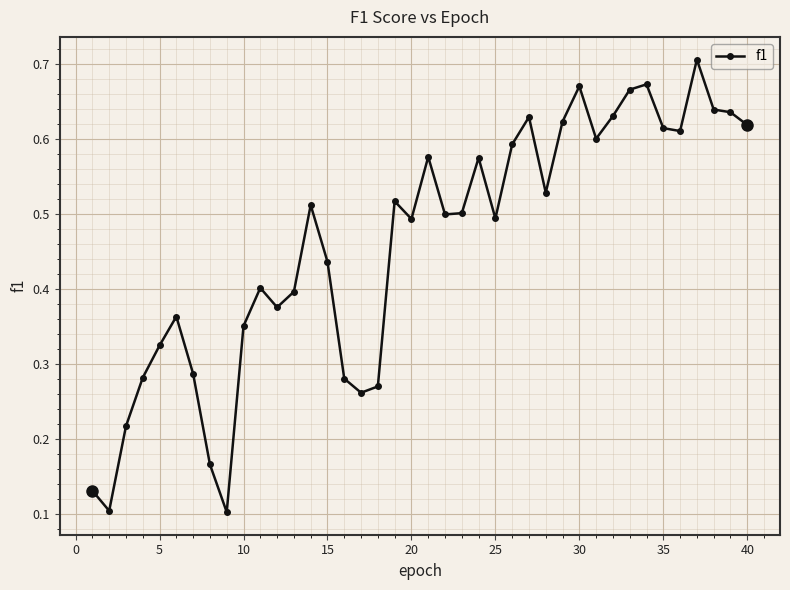

How many values are between 0 and 1?

40